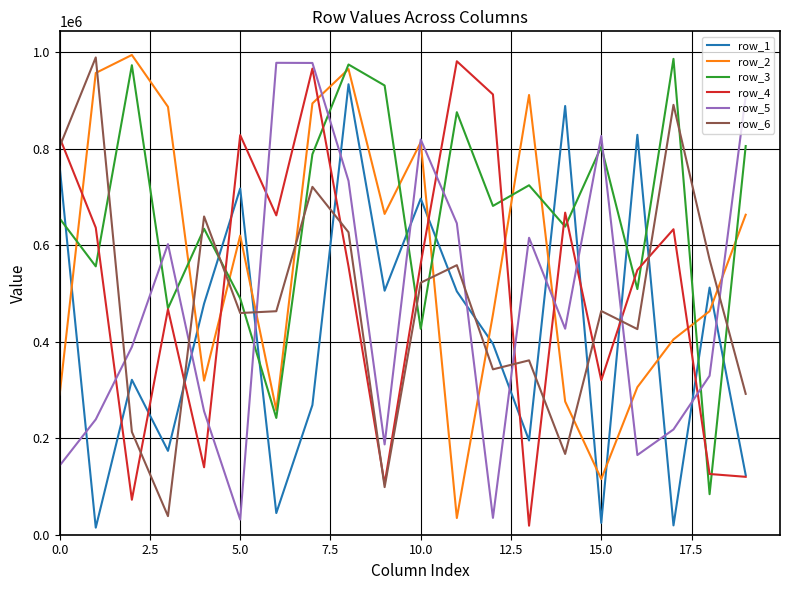

True or false: row_2 and row_4 intersect in this chart.

True